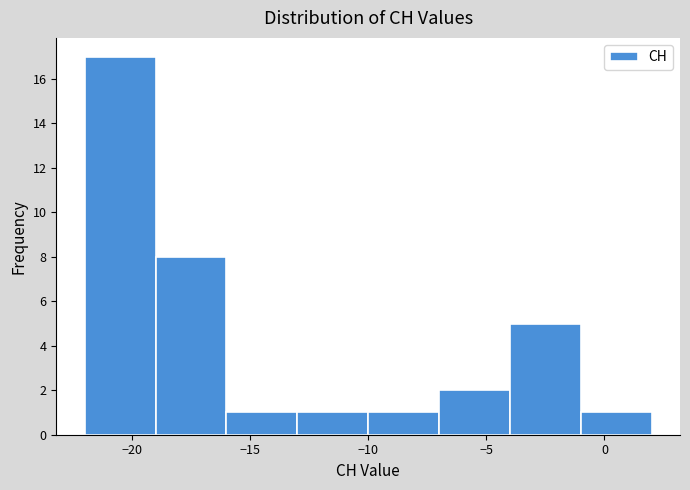

How tall is the bar that spans -10 to -7 on the x-axis? The values are not printed on the chart, so give them approximately, as read against the axis.

1